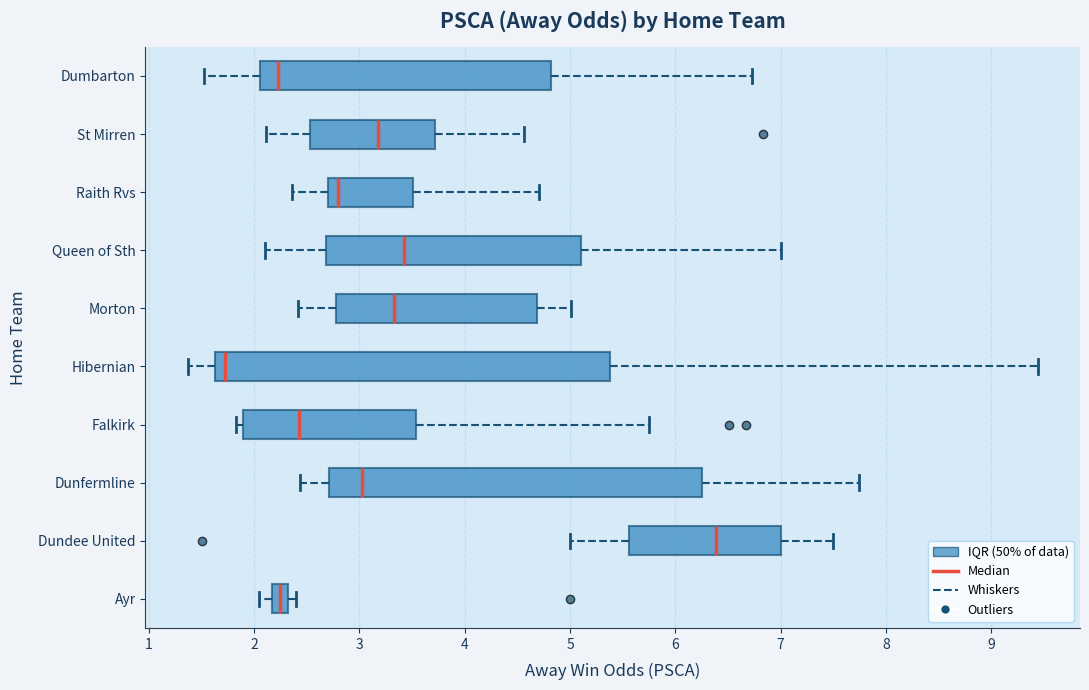

Which box has the furthest to the left median line?

Hibernian